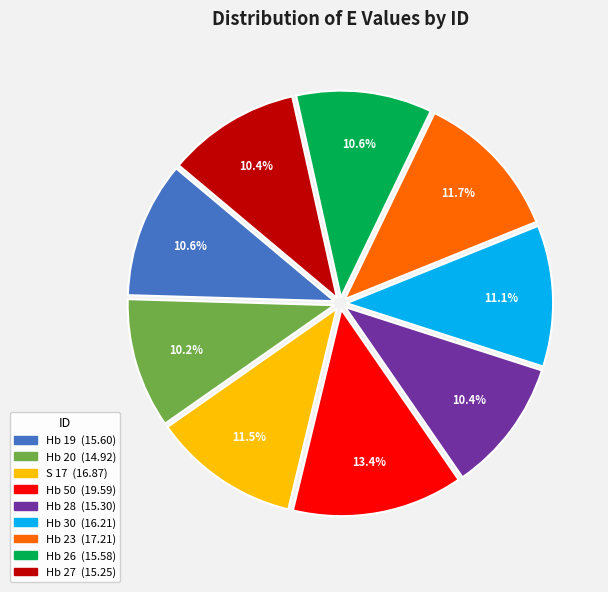

To the nearest percent, what is the combined percentage of S 17 and Hb 20?

22%